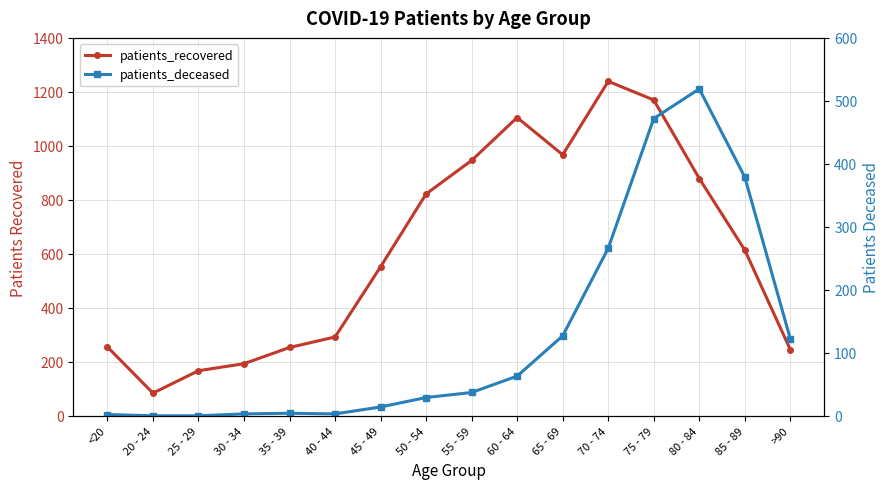

How many values in the patients_recovered series are below 614?

8